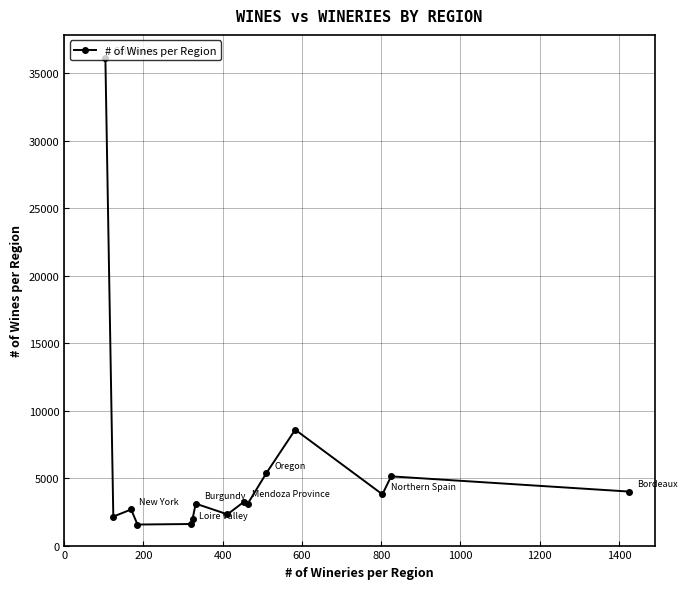

What is the difference between the maximum and second lowest values?

34506